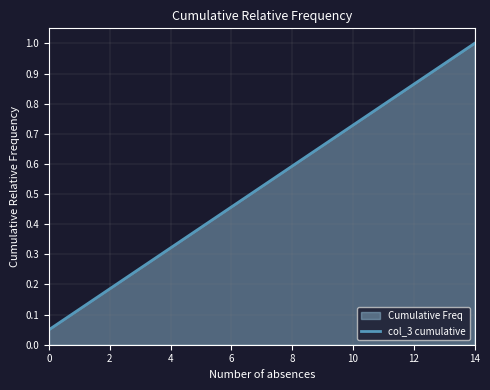

At which category does the chart reach its peak across all series?

14